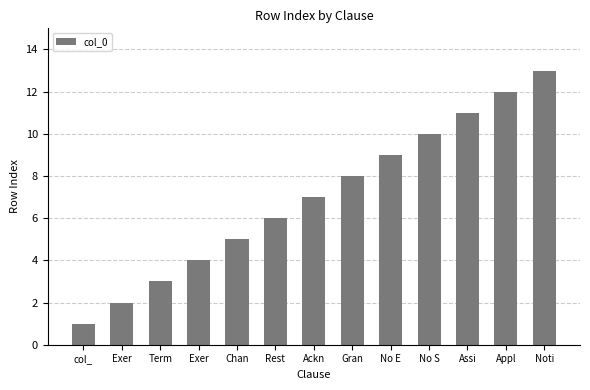

Does the chart contain any negative values?

No